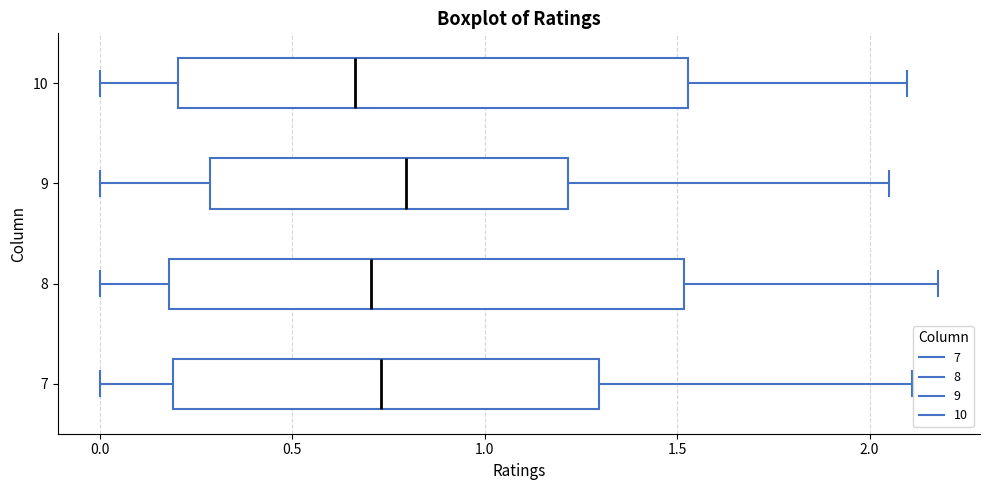

Reading bottom to top, read every box against the x-axis: the position of its median line, the range the box covers, and the ends of its whiskers. The values are not printed on the chart, so give them approximately, as read against the axis.

7: median 0.75, box 0.20 to 1.30, whiskers 0.00 to 2.10
8: median 0.70, box 0.20 to 1.50, whiskers 0.00 to 2.20
9: median 0.80, box 0.30 to 1.20, whiskers 0.00 to 2.05
10: median 0.65, box 0.20 to 1.55, whiskers 0.00 to 2.10